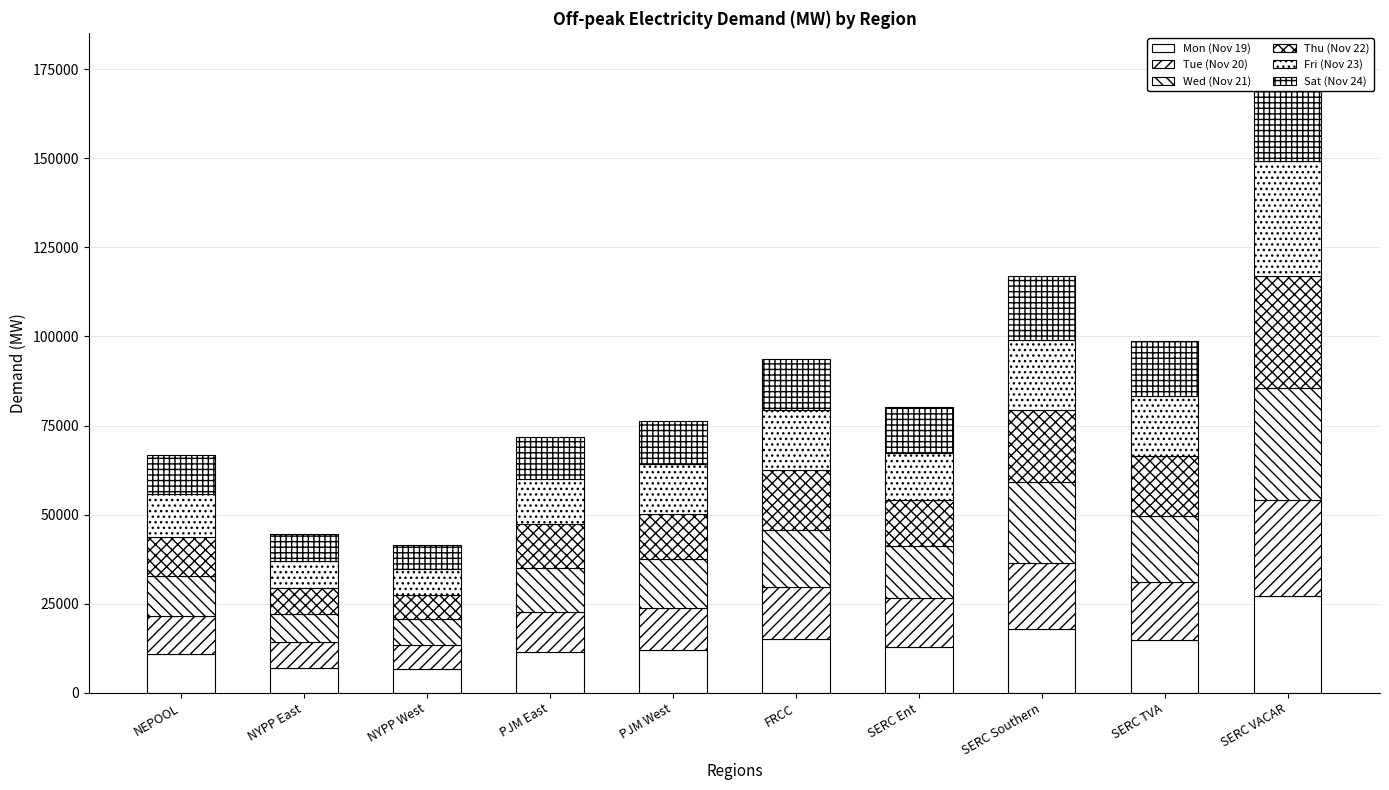

What is the difference between the highest and lowest values at PJM East?

1487.8